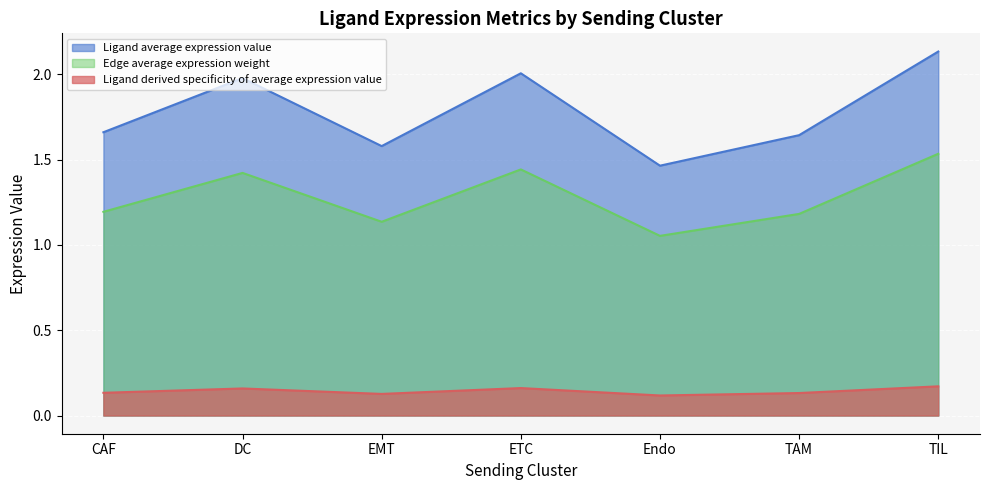

What is the total value across all series at TAM?

3.0